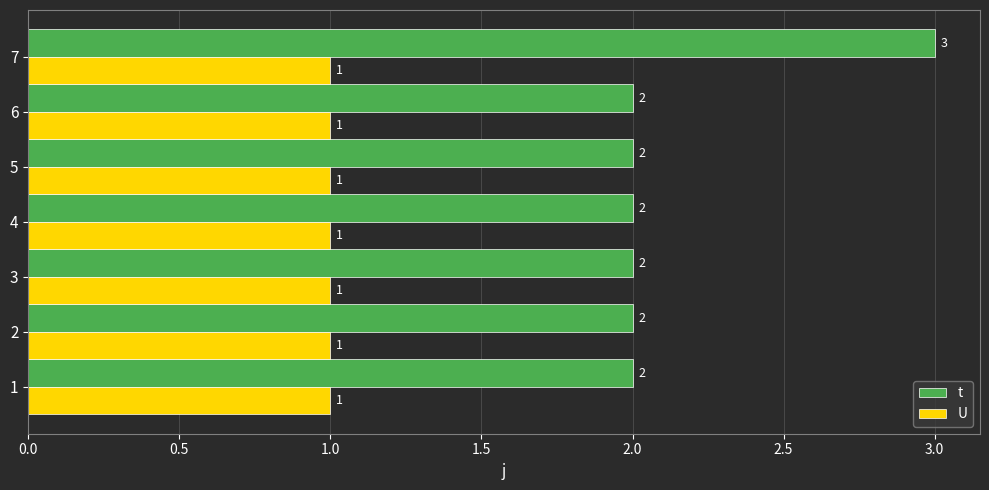

How many values in the t series exceed 2?

1